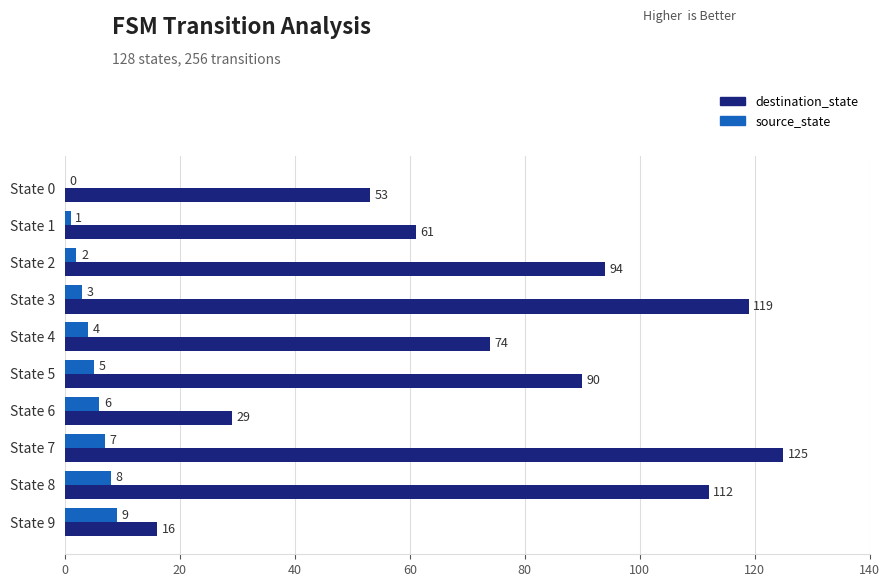

Is the value of source_state at State 2 greater than the value of destination_state at State 3?

No